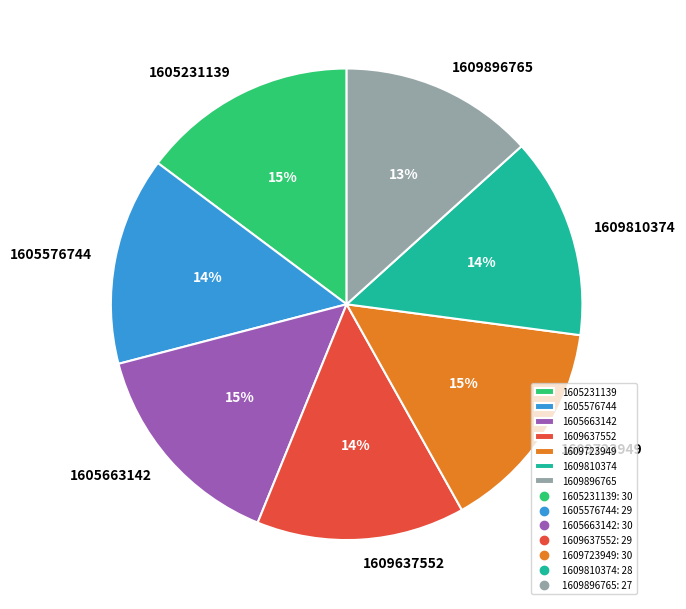

To the nearest percent, what percentage of the pie is 1609810374?

14%